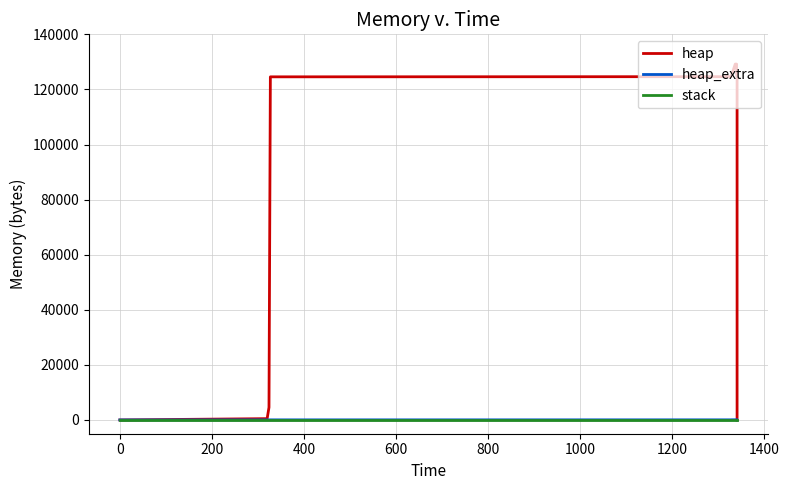

What value does the heap series have at 600?

124631